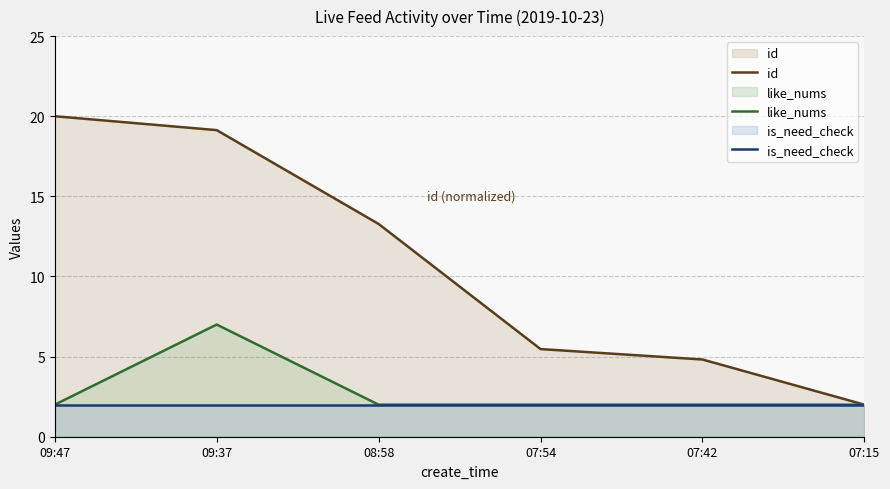

How many lines are shown in the chart?

3